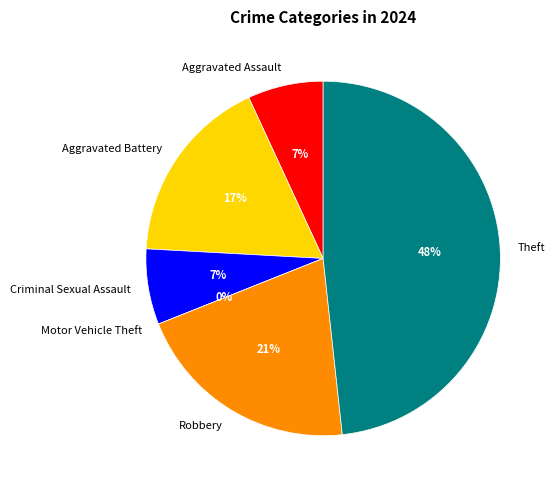

Which category has the smallest portion of the pie?

Motor Vehicle Theft